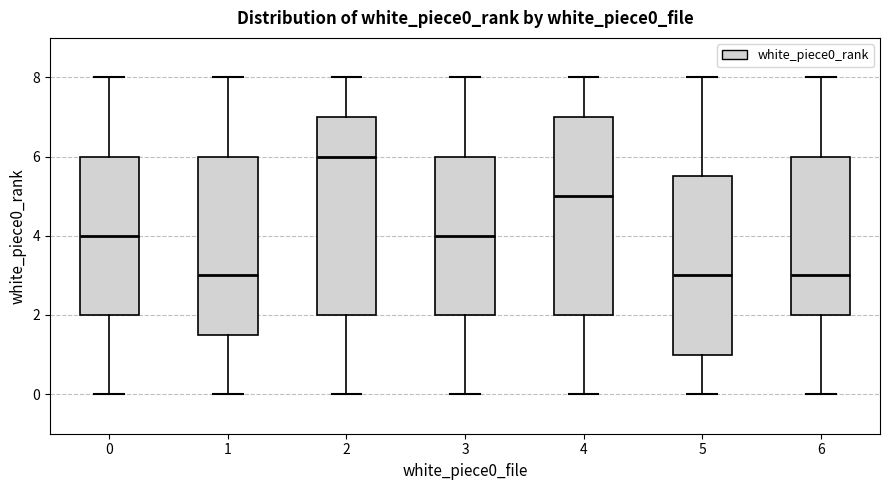

Where does the lower whisker of the box at x = 0 end on the y-axis? The values are not printed on the chart, so give them approximately, as read against the axis.

0.0